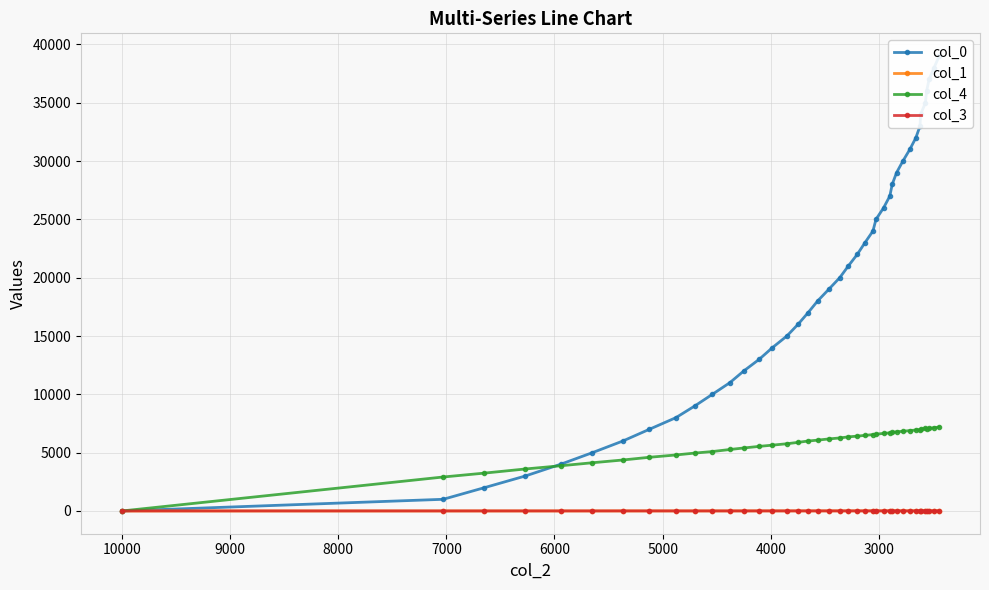

How many lines are shown in the chart?

4